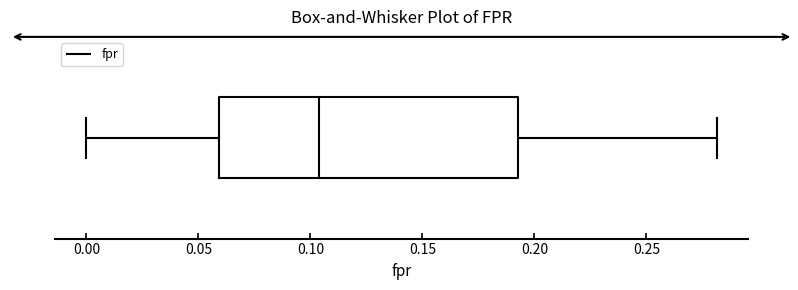

Transcribe this box plot: give where the median line is, the range the box spans, and where the two whiskers end, as read against the x-axis. The values are not printed on the chart, so give them approximately, as read against the axis.

median 0.105, box 0.060 to 0.195, whiskers 0.000 to 0.280